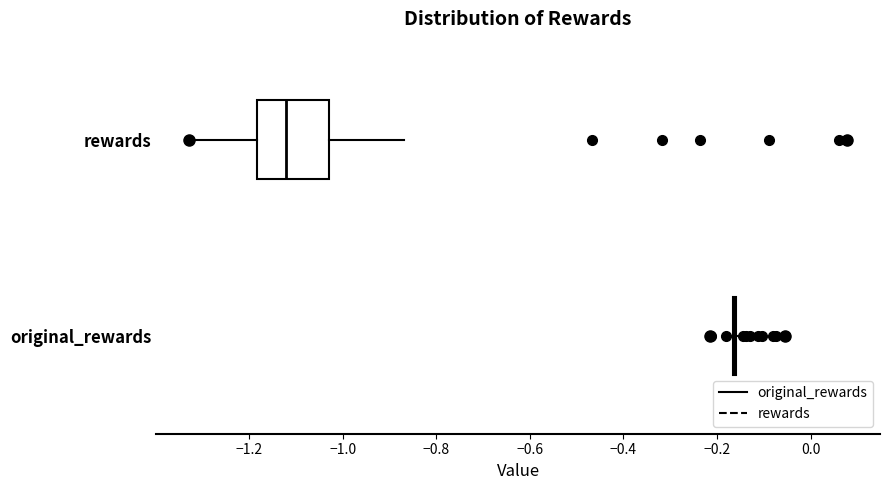

Comparing the boxes themselves (not the whiskers), which one is the widest?

rewards